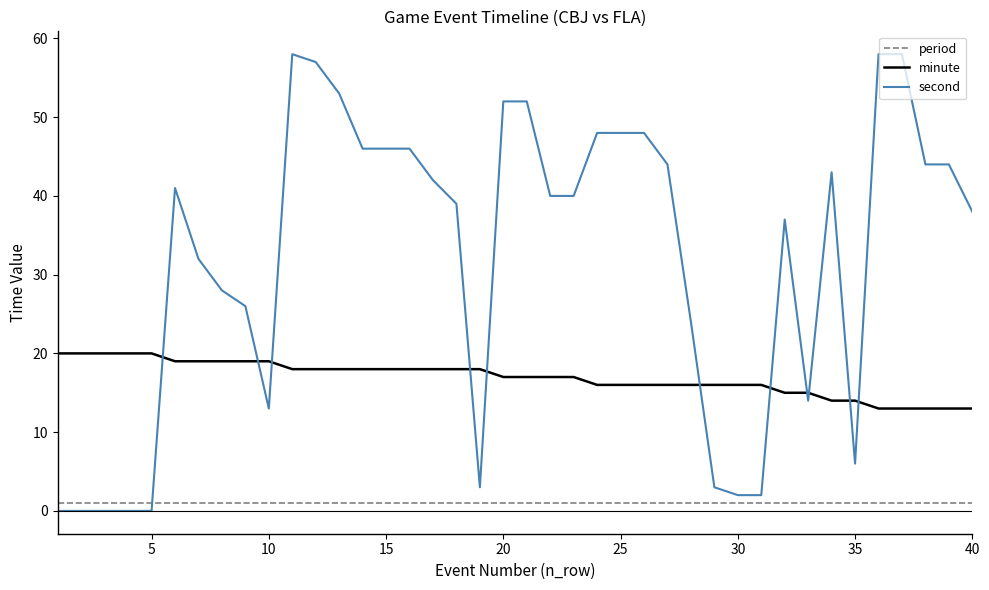

List the series in order of their peak value, lowest first.

period, minute, second